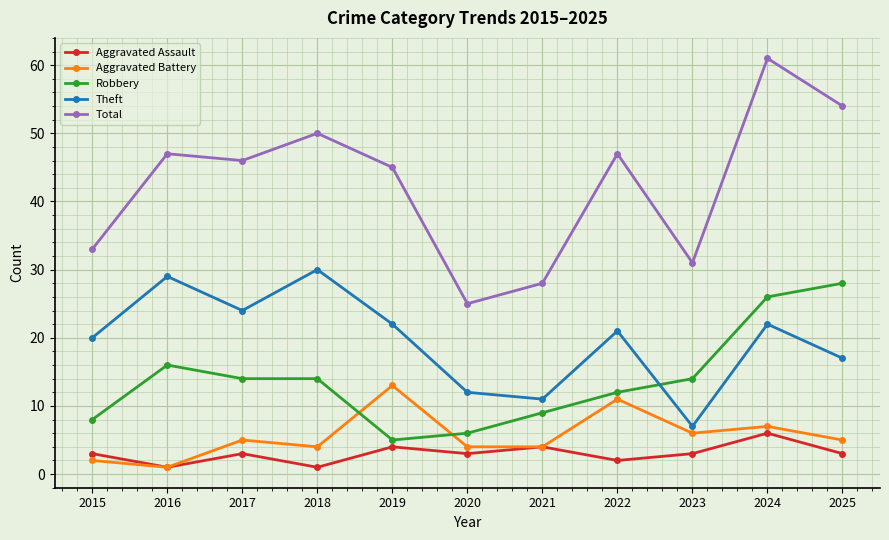

Reading right to left, transcribe all the data shown in this chart.

Aggravated Assault: 3	6	3	2	4	3	4	1	3	1	3
Aggravated Battery: 5	7	6	11	4	4	13	4	5	1	2
Robbery: 28	26	14	12	9	6	5	14	14	16	8
Theft: 17	22	7	21	11	12	22	30	24	29	20
Total: 54	61	31	47	28	25	45	50	46	47	33